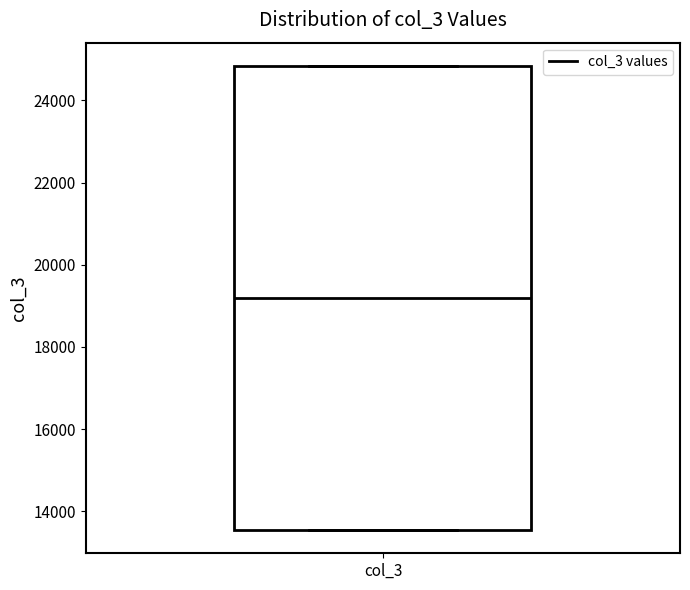

Transcribe this box plot: give where the median line is, the range the box spans, and where the two whiskers end, as read against the y-axis. The values are not printed on the chart, so give them approximately, as read against the axis.

median 19200, box 13600 to 24800, whiskers 13600 to 24800